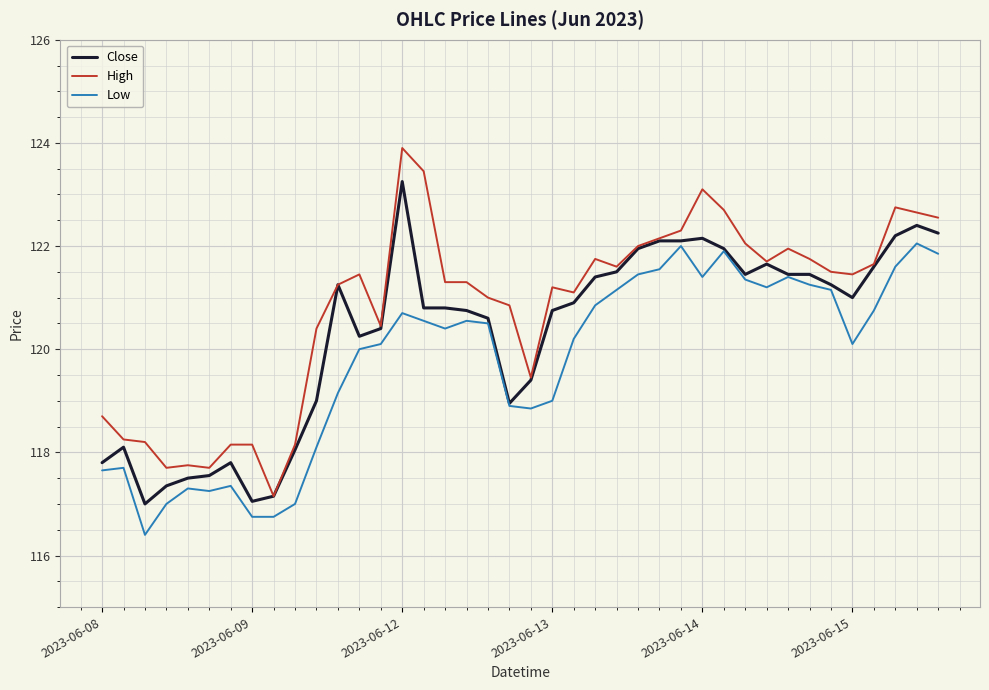

Which series has the largest total across all categories?

High